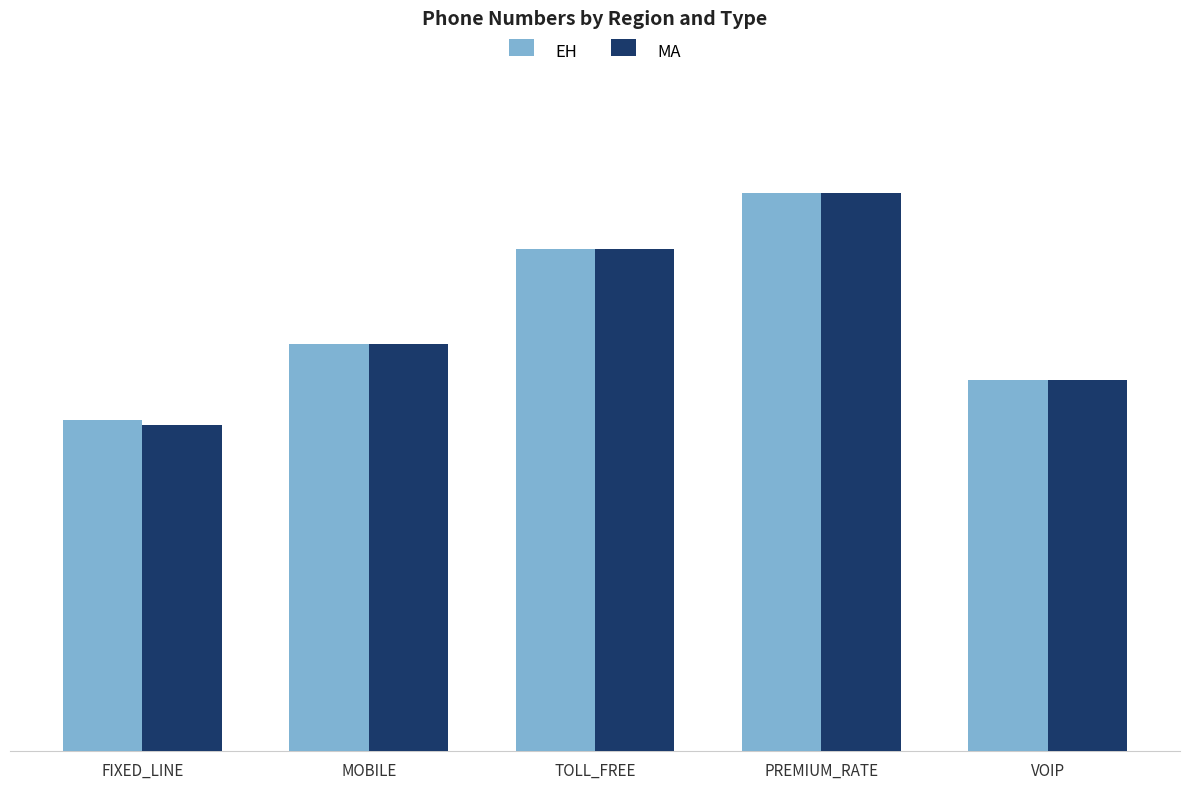

Is the value of MA at VOIP greater than the value of EH at PREMIUM_RATE?

No